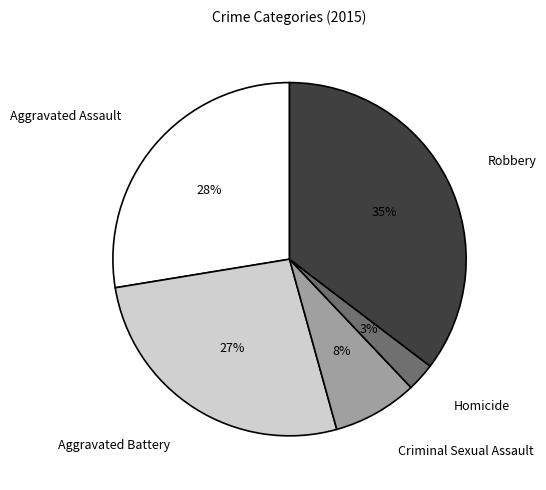

Count the number of slices in the pie.

5